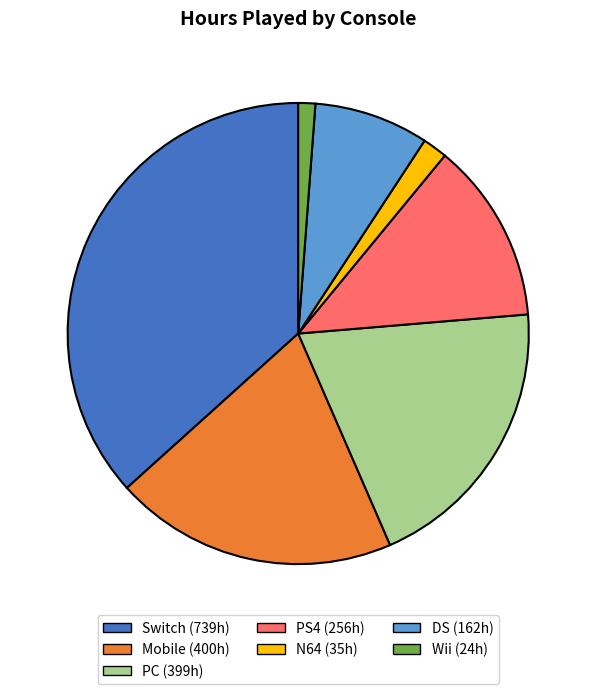

Is there a majority slice in this chart?

No